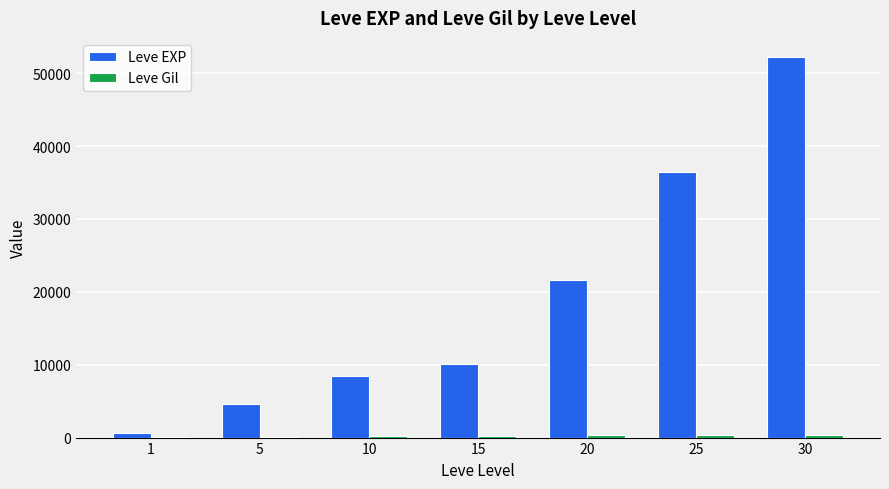

Which series changed the most between 5 and 30?

Leve EXP